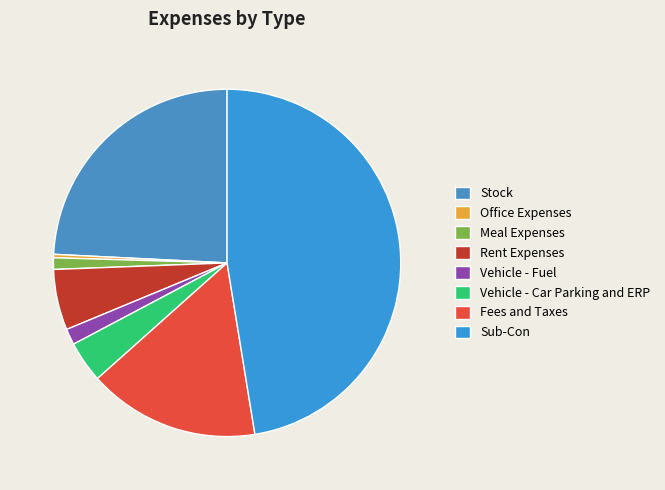

To the nearest percent, what portion does Fees and Taxes represent?

16%